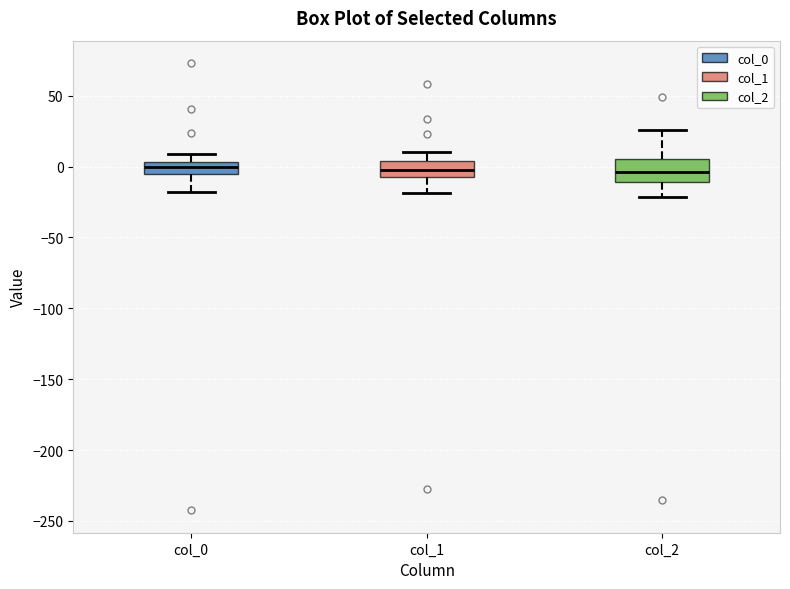

Comparing the boxes themselves (not the whiskers), which one is the tallest?

col_2